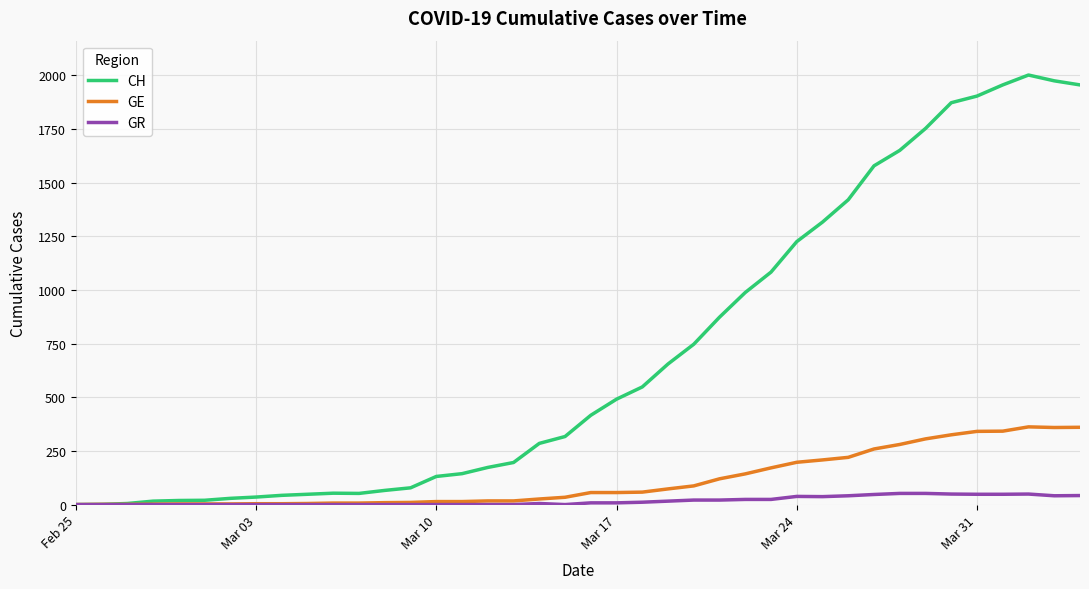

Which series has the largest total across all categories?

CH